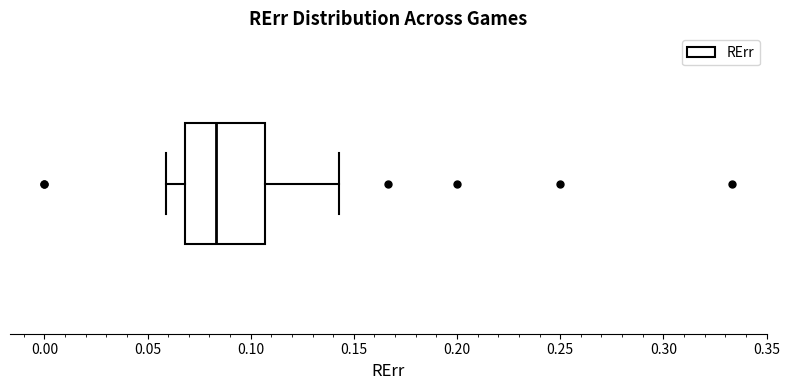

Where does the left whisker of the box end on the x-axis? The values are not printed on the chart, so give them approximately, as read against the axis.

0.060